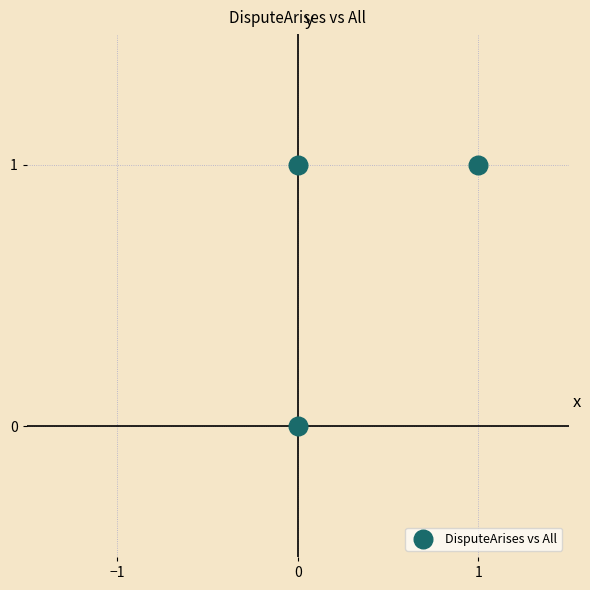

List the coordinates of all points as (X, Y) pairs, reading left to right.

(0, 1)  (0, 0)  (1, 1)